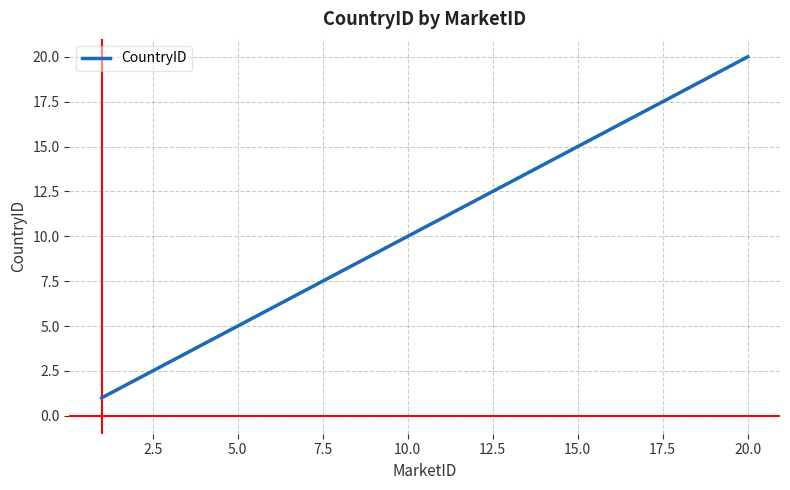

Does the chart have visible grid lines?

Yes